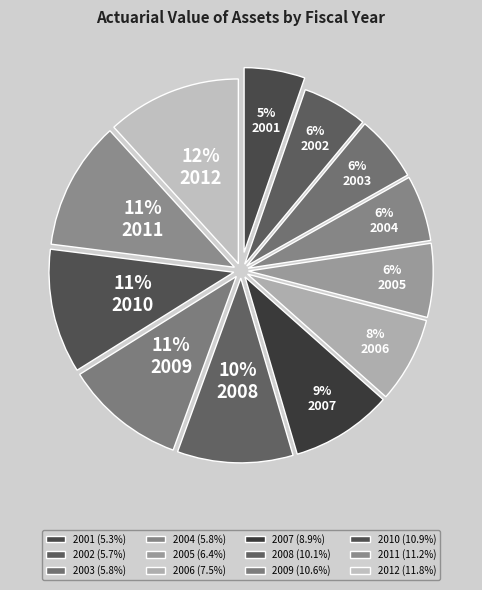

What is the total percentage of 2005 and 2011?

17.7%